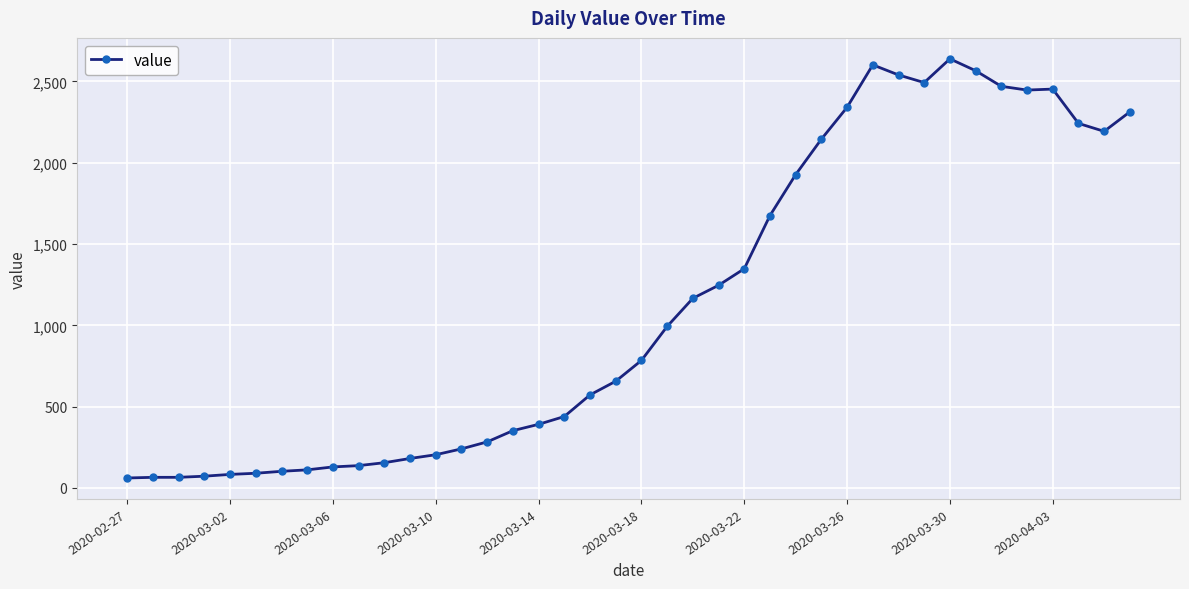

What is the value of the 15th point from the left?

283